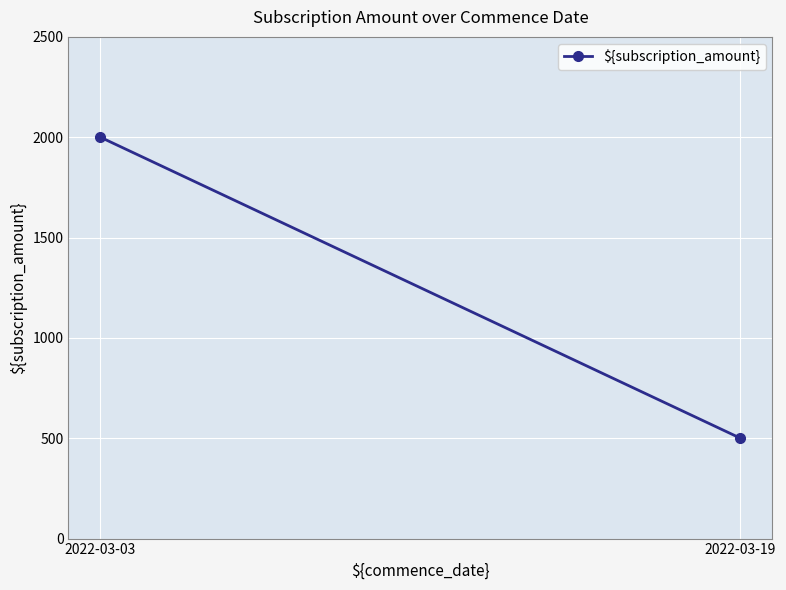

What is the value of the 2nd point from the left?

500